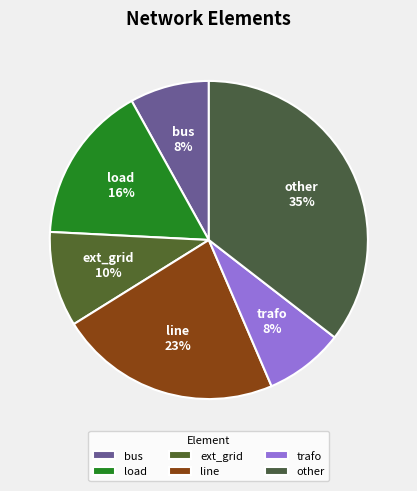

The trafo slice represents 8% of the pie. True or false?

True